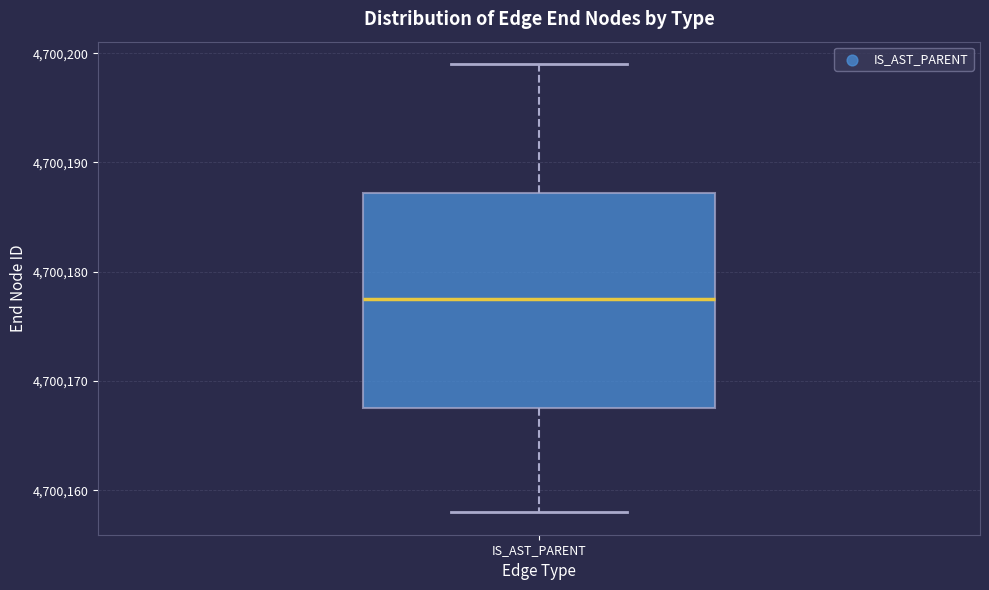

Transcribe this box plot: give where the median line is, the range the box spans, and where the two whiskers end, as read against the y-axis. The values are not printed on the chart, so give them approximately, as read against the axis.

median 4700178, box 4700168 to 4700187, whiskers 4700158 to 4700199